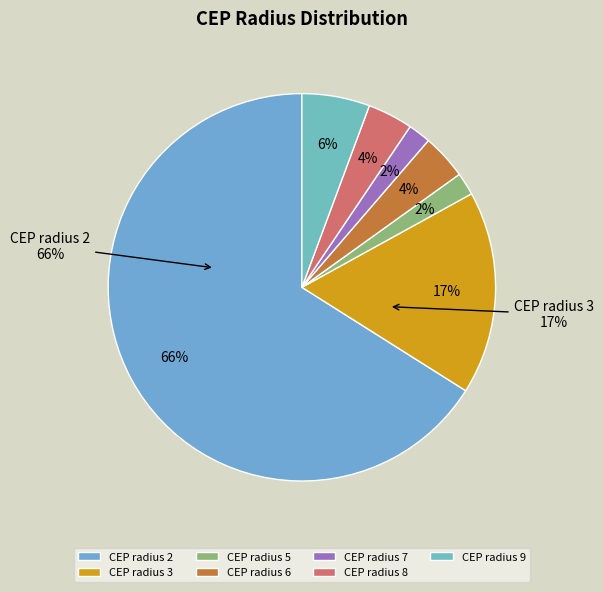

Rank the categories by value from lowest to highest.

CEPradius_5, CEPradius_7, CEPradius_6, CEPradius_8, CEPradius_9, CEPradius_3, CEPradius_2